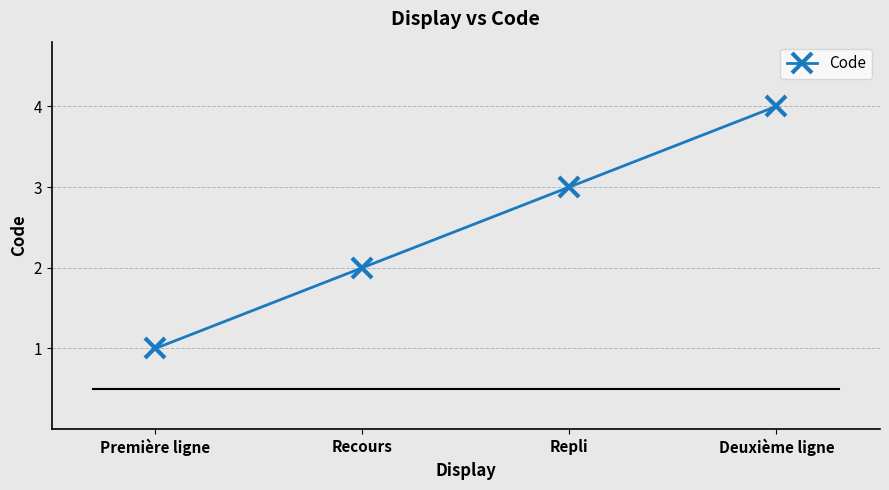

List the labels in order of value, largest first.

Deuxième ligne, Repli, Recours, Première ligne